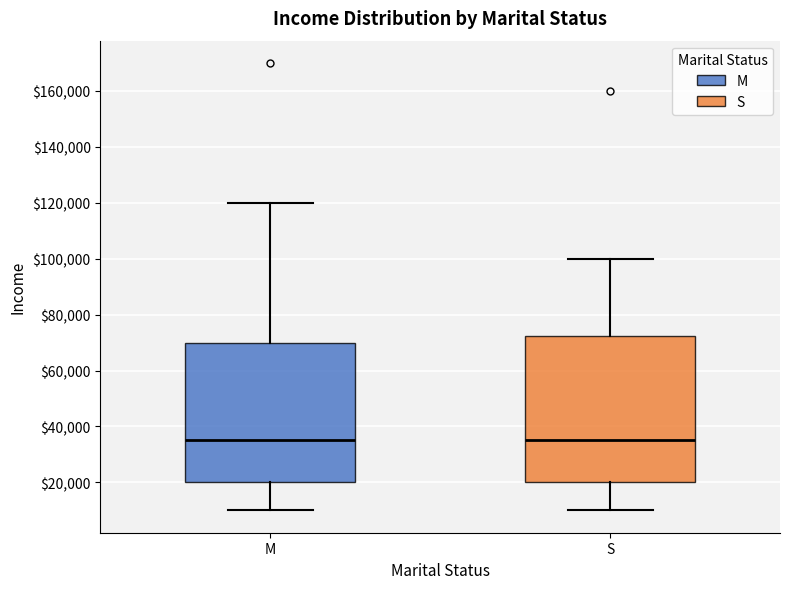

Reading left to right, read every box against the y-axis: the position of its median line, the range the box covers, and the ends of its whiskers. The values are not printed on the chart, so give them approximately, as read against the axis.

M: median 36000, box 20000 to 70000, whiskers 10000 to 120000
S: median 36000, box 20000 to 72000, whiskers 10000 to 100000